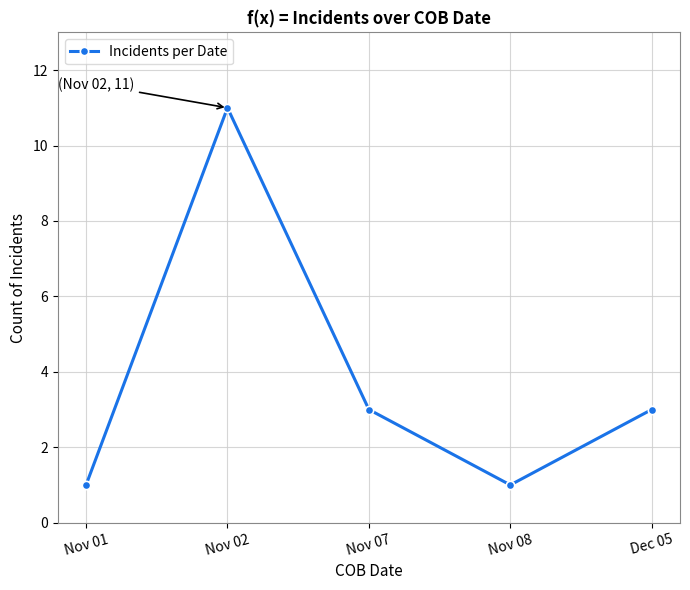

What is the sum of the values at Nov 07 and Nov 02?

14